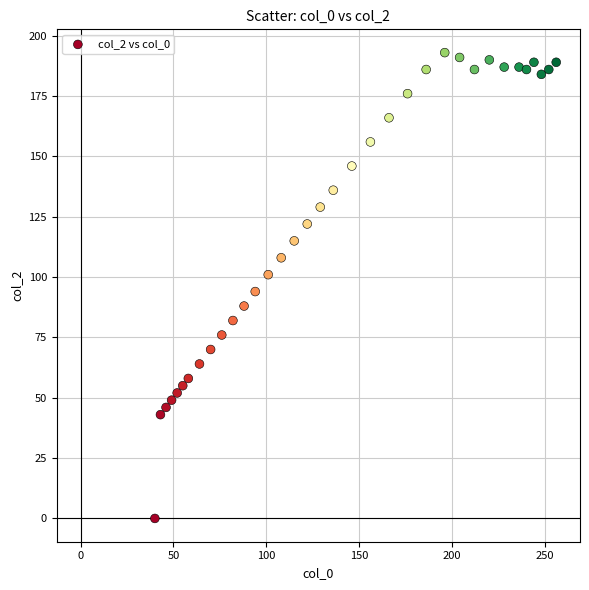

What is the range of Y values (max minus min)?

193